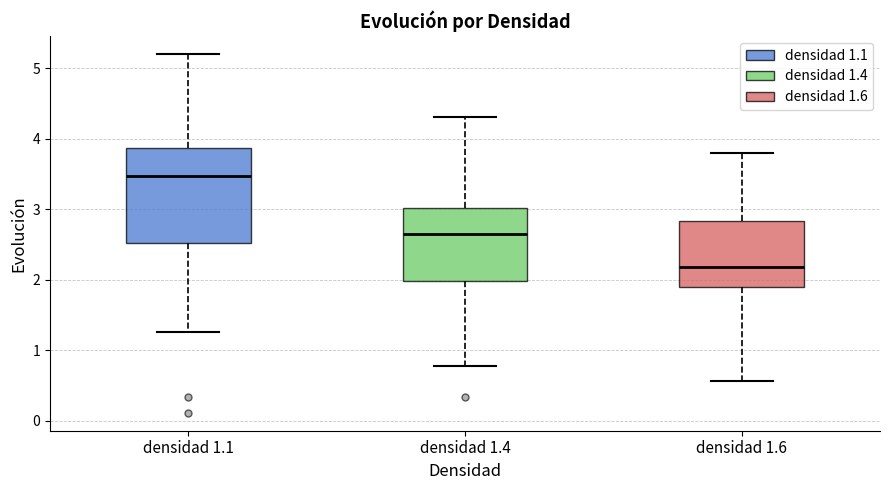

Which box has the lowest median line?

densidad 1.6